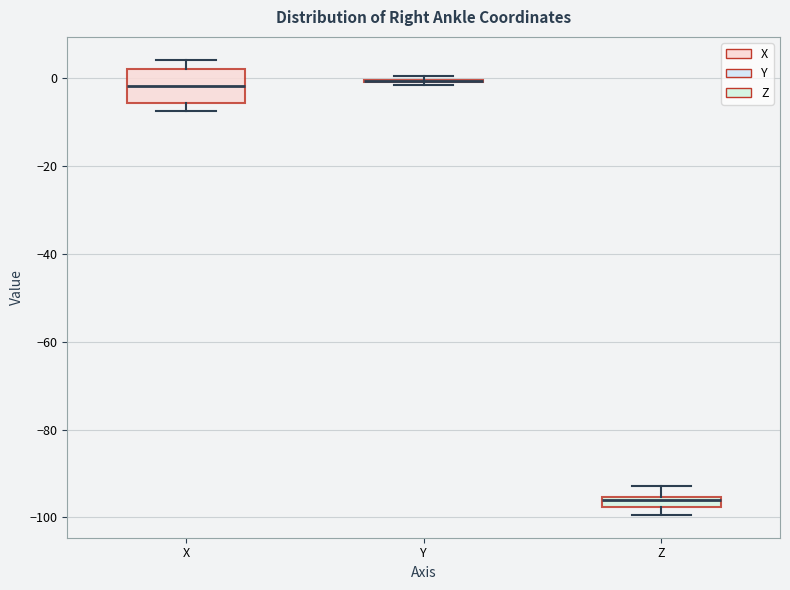

Comparing the boxes themselves (not the whiskers), which one is the tallest?

X